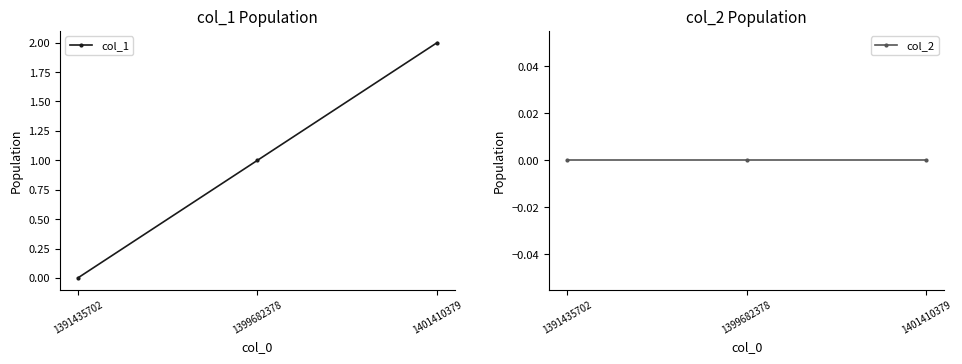

Is this an area chart (filled region under the line)?

No